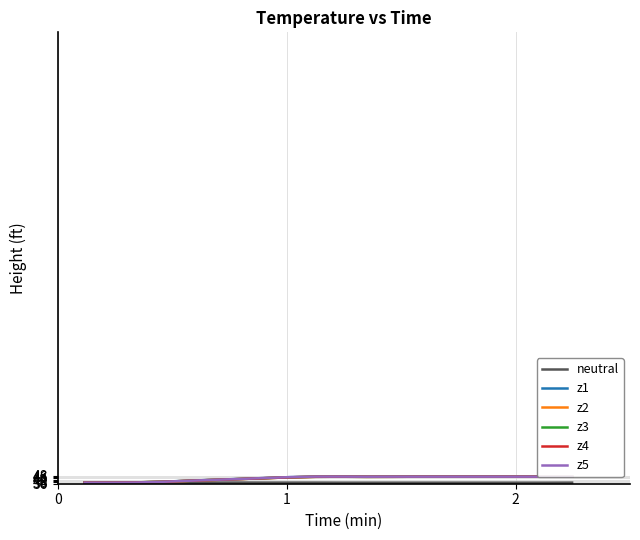

What are all the series names shown in the legend?

neutral, z1, z2, z3, z4, z5